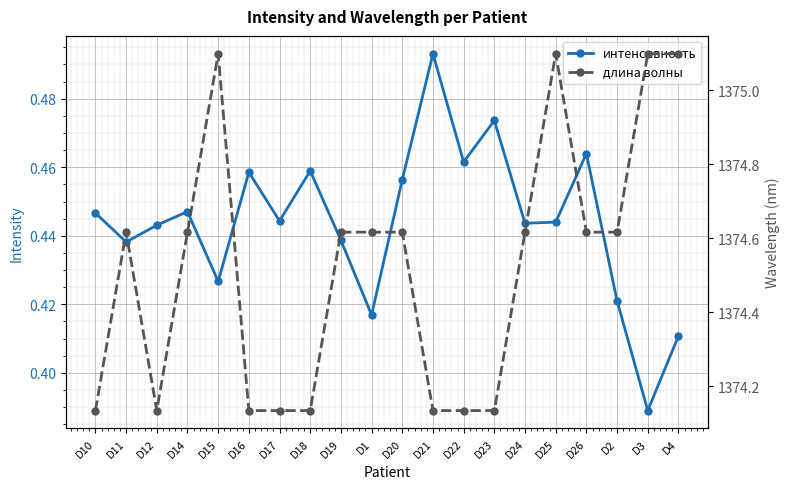

What is the label of the 16th point from the right?

D15